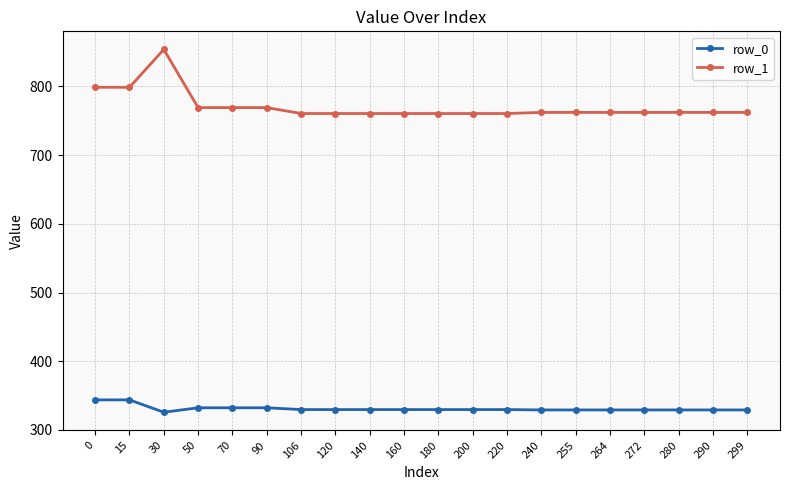

At which category is the sum across all series the highest?

30